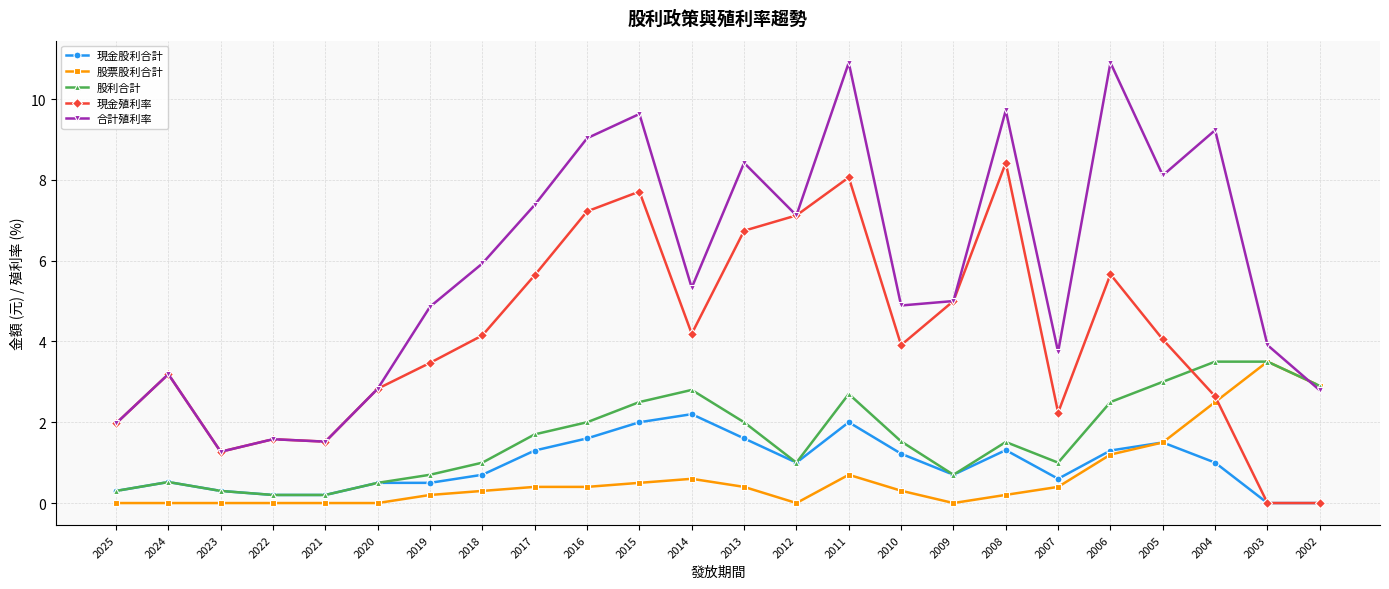

Count the number of data series in this chart.

5